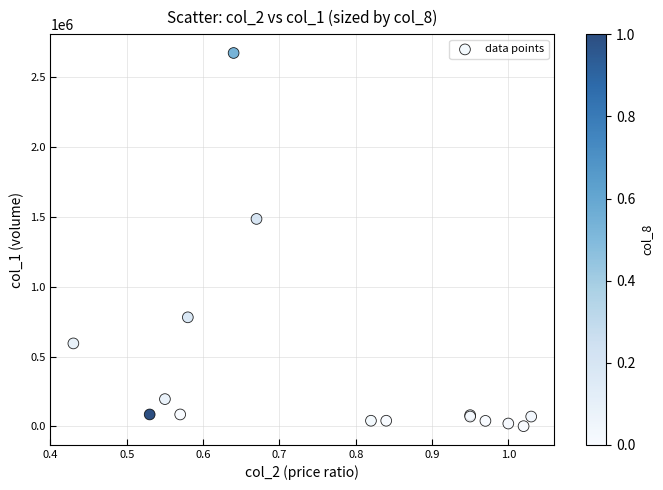

What Y value in the scatter plot is closest to 1338000?

1486000